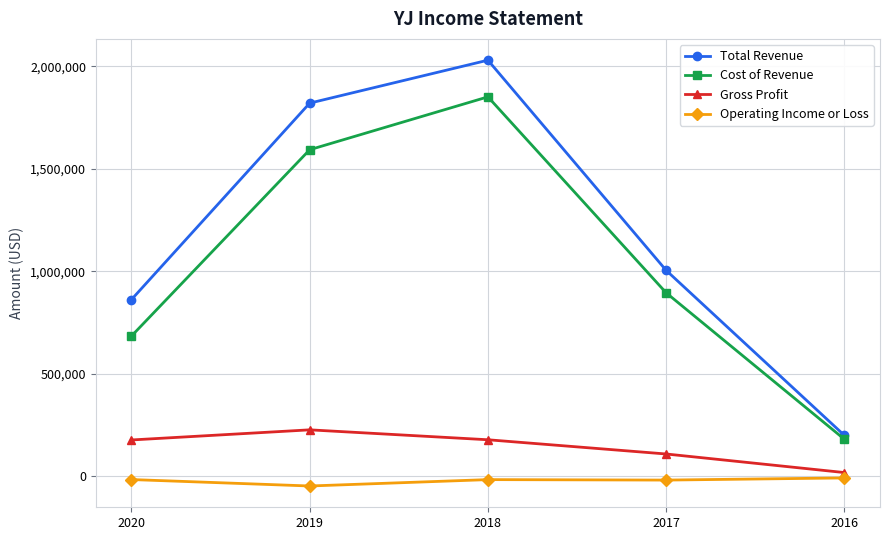

How many series are shown in this chart?

4